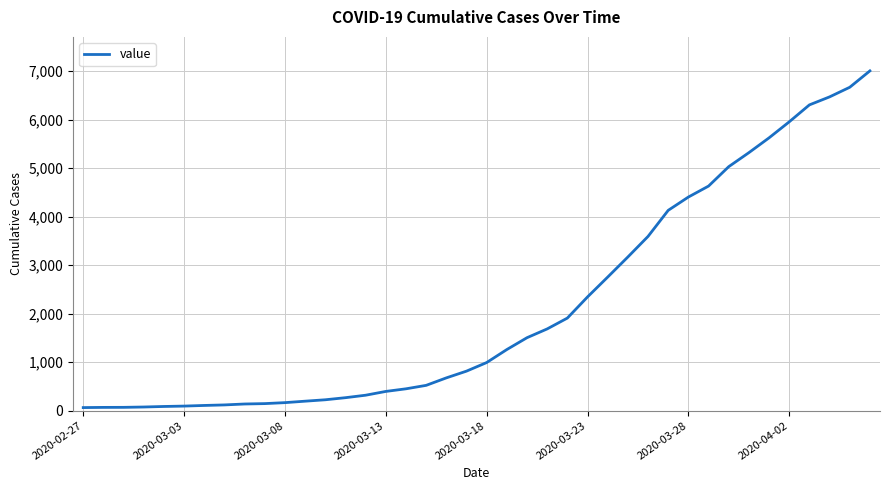

What is the greatest value displayed?

7002